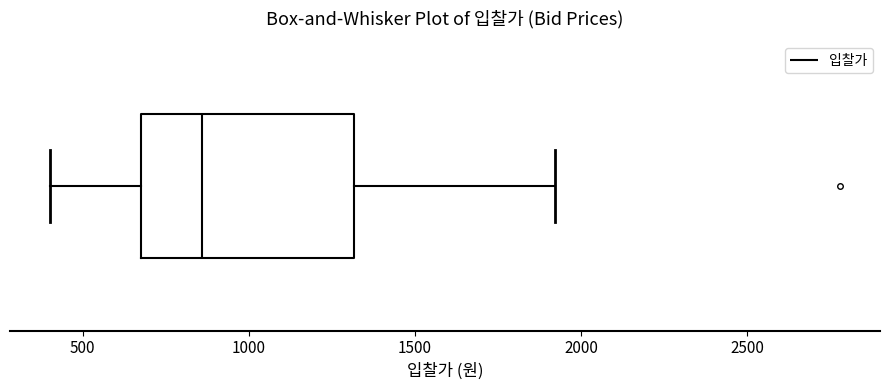

Read this box plot against the x-axis: the position of the median line, the range covered by the box, and the ends of both whiskers. The values are not printed on the chart, so give them approximately, as read against the axis.

median 850, box 700 to 1300, whiskers 400 to 1900